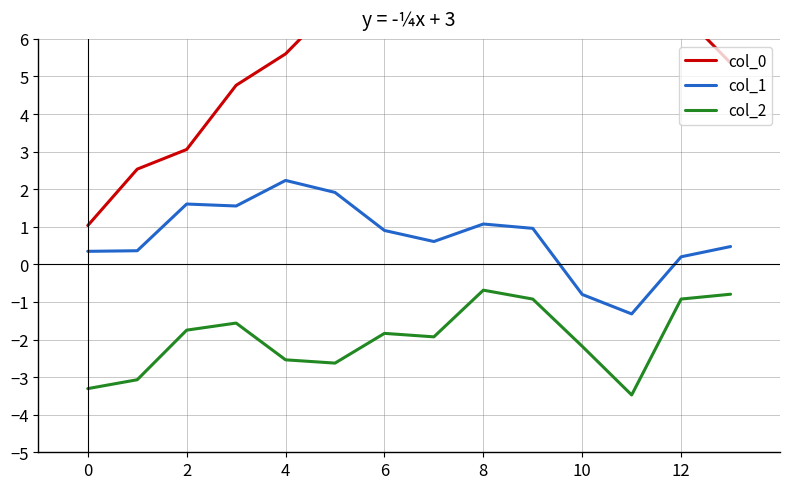

What is the spread (max minus min) of values at 12?

9.4